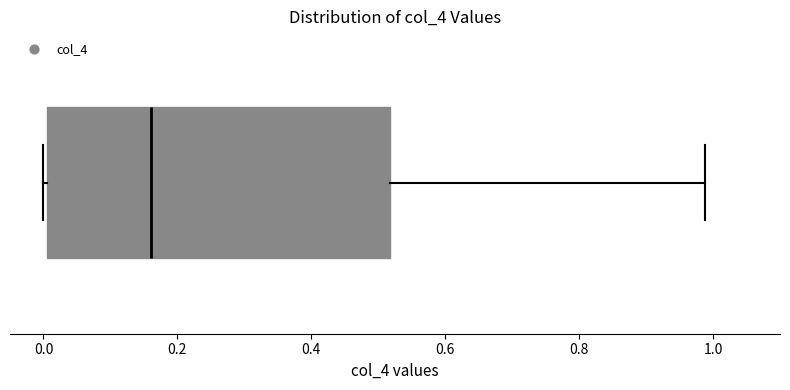

Where does the median line of the box sit on the x-axis? The values are not printed on the chart, so give them approximately, as read against the axis.

0.16